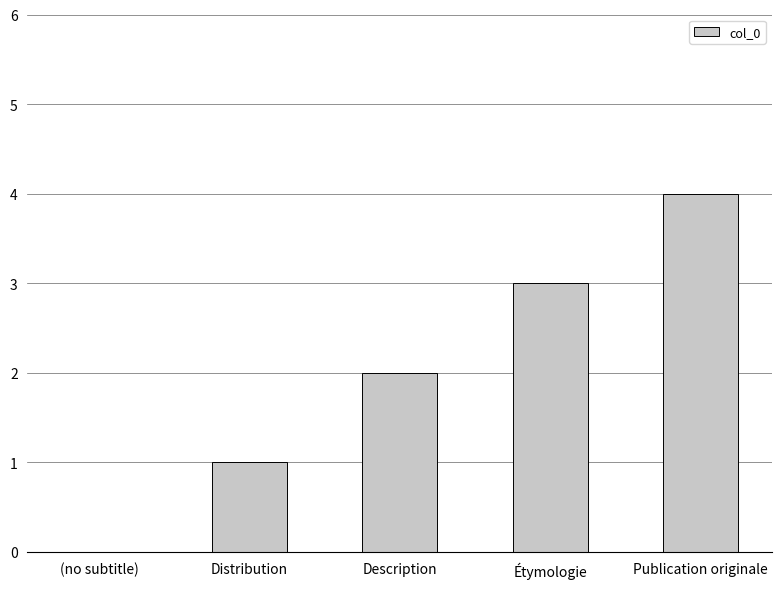

Does the chart contain stacked bars?

No